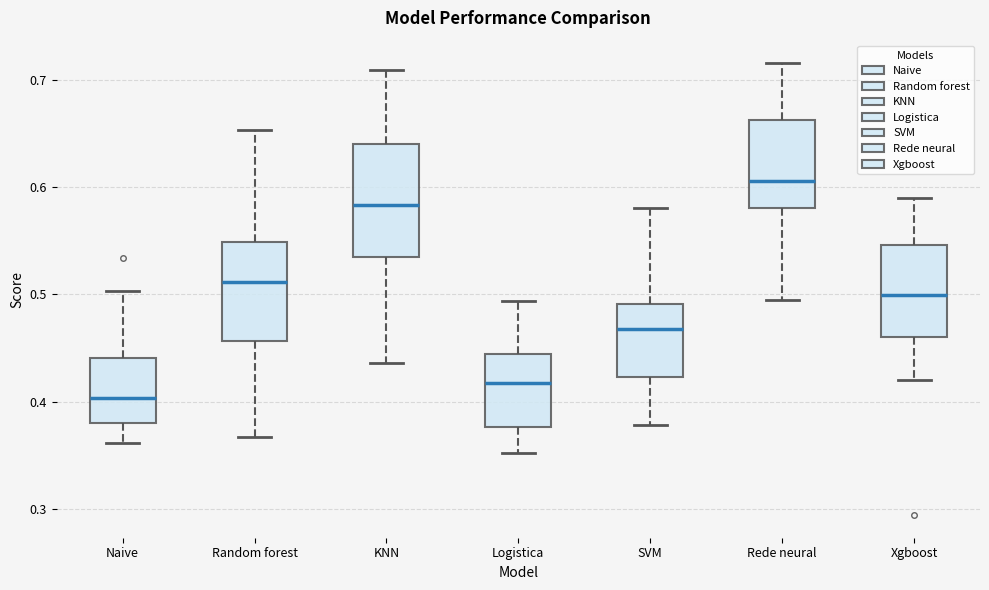

Where does the lower whisker of the box for Rede neural end on the y-axis? The values are not printed on the chart, so give them approximately, as read against the axis.

0.49